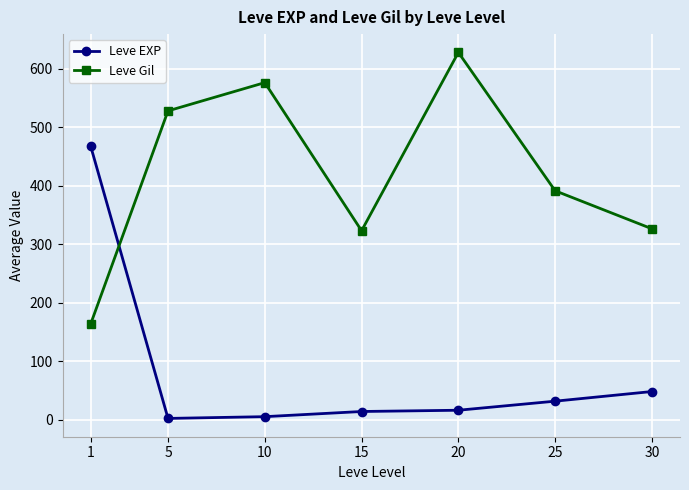

True or false: Leve Gil and Leve EXP cross at least once.

True